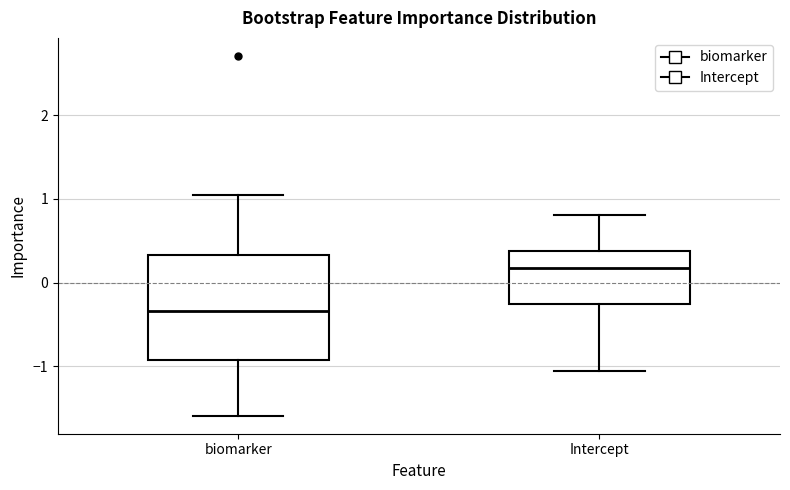

Which box's median line is the highest?

Intercept